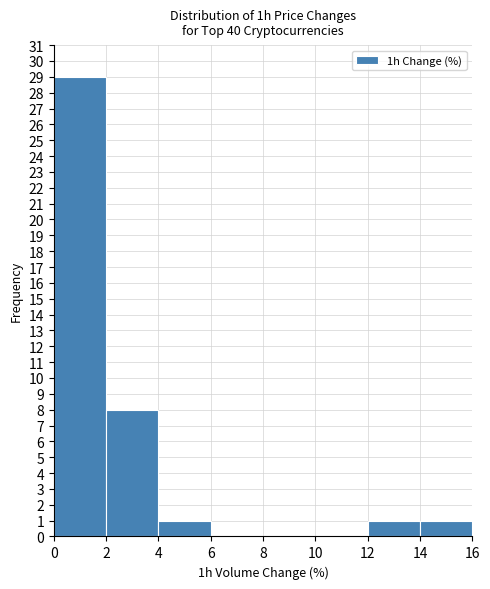

Reading left to right, transcribe this chart: for each bar, give the range it covers on the x-axis and its height. The values are not printed on the chart, so give them approximately, as read against the axis.

0 to 2: 29
2 to 4: 8
4 to 6: 1
6 to 8: 0
8 to 10: 0
10 to 12: 0
12 to 14: 1
14 to 16: 1